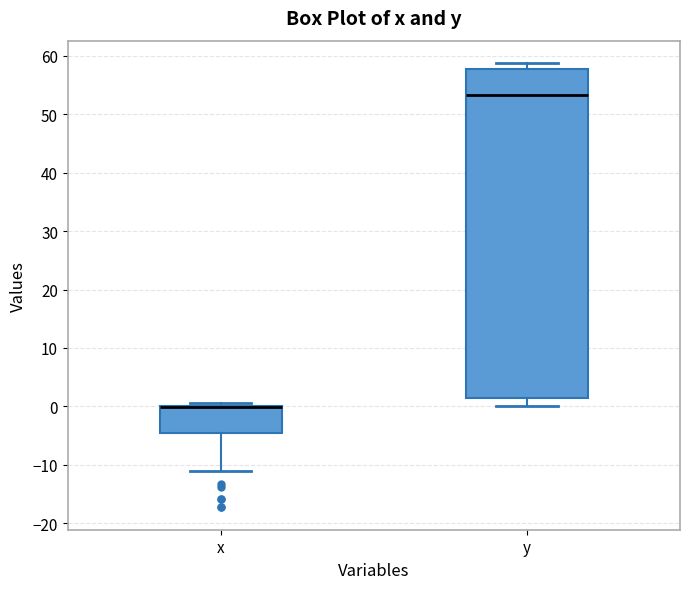

Reading left to right, read every box against the y-axis: the position of its median line, the range the box covers, and the ends of its whiskers. The values are not printed on the chart, so give them approximately, as read against the axis.

x: median 0 (drawn on the box's upper edge), box -5 to 0, whiskers -11 to 1
y: median 53, box 2 to 58, whiskers 0 to 59